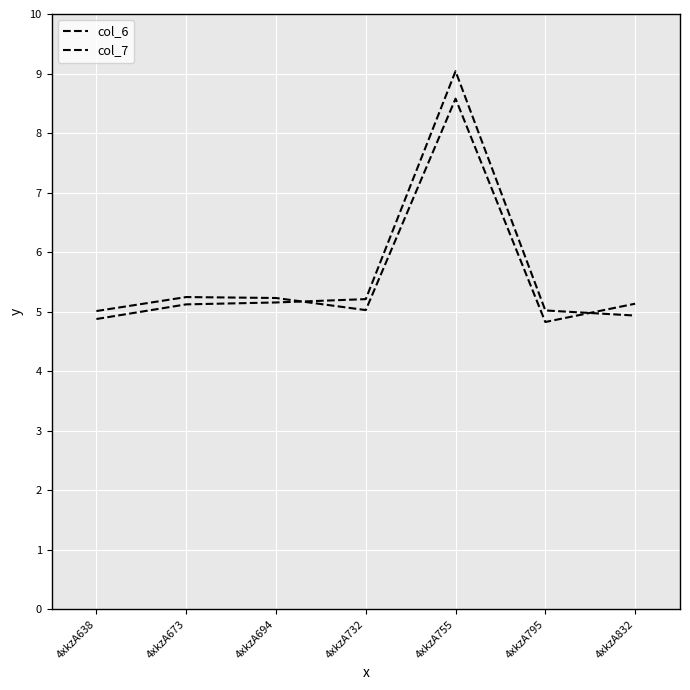

Is it true that col_6 equals 7.2 at 4xkzA638?

False